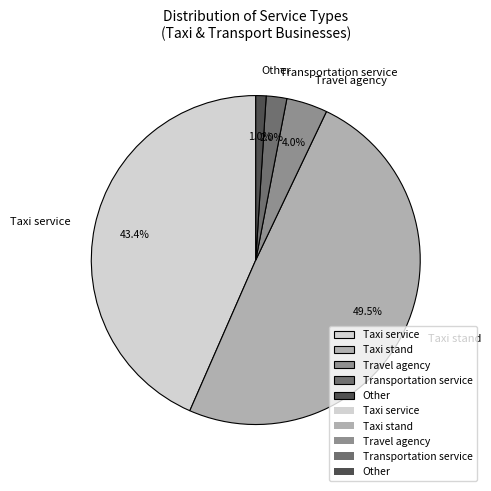

Which slice is the smallest?

Other